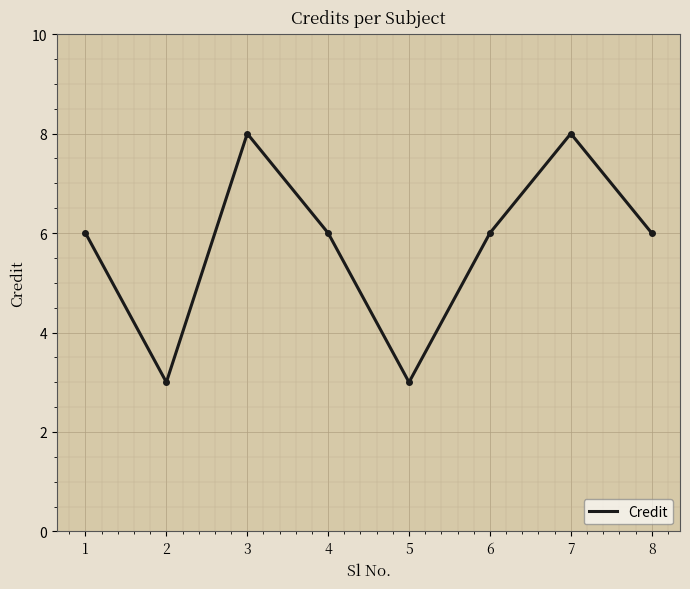

At which category does the data reach its first local peak?

3